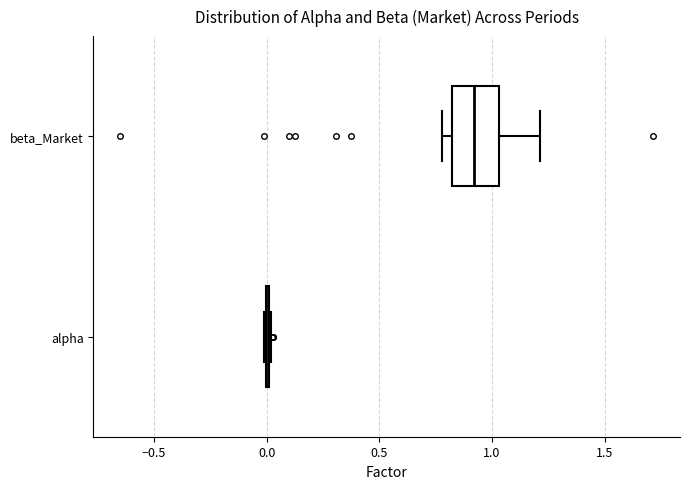

Which box is the widest, from its left edge to its right edge?

beta_Market